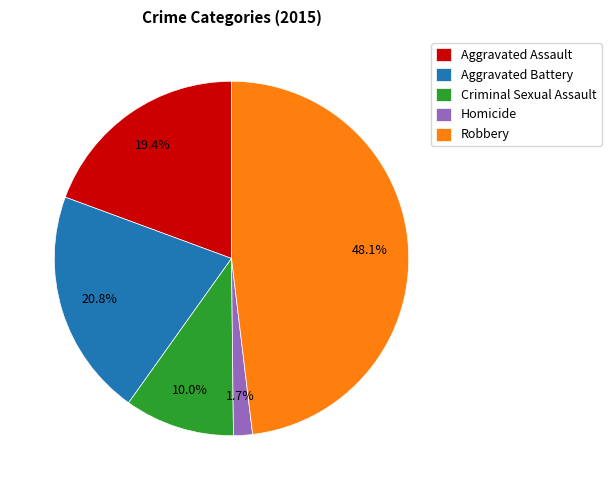

To the nearest percent, what is the average slice percentage?

20%